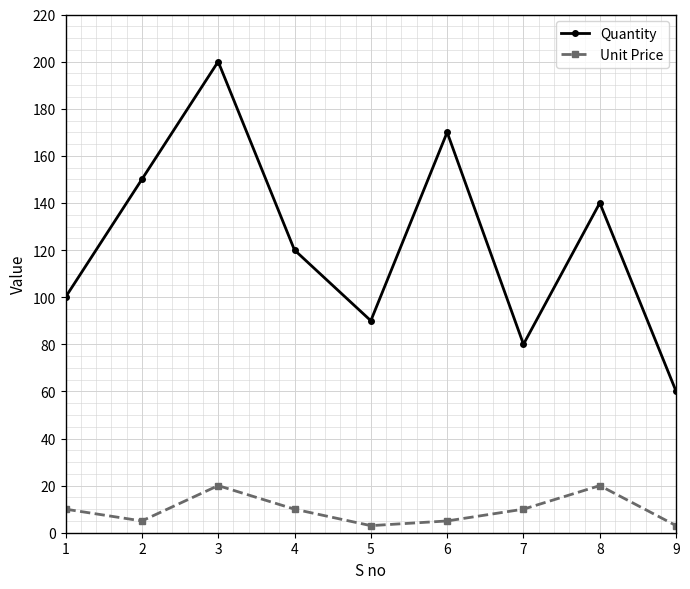

True or false: Unit Price and Quantity intersect in this chart.

False